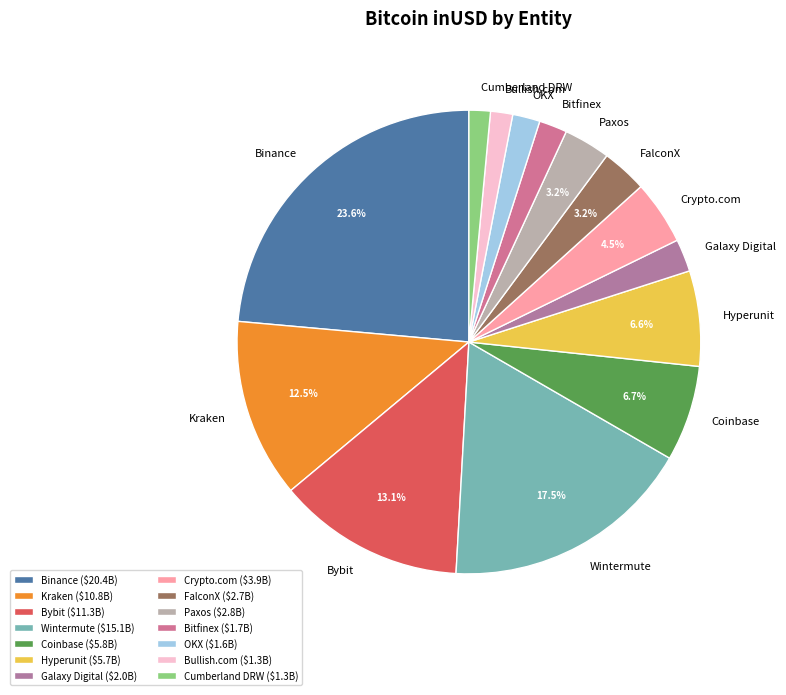

How many slices are in this pie chart?

14